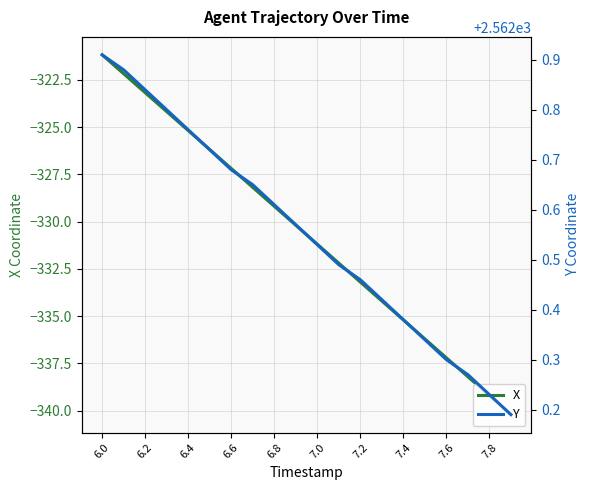

Which category has the highest value in the X series?

6.0